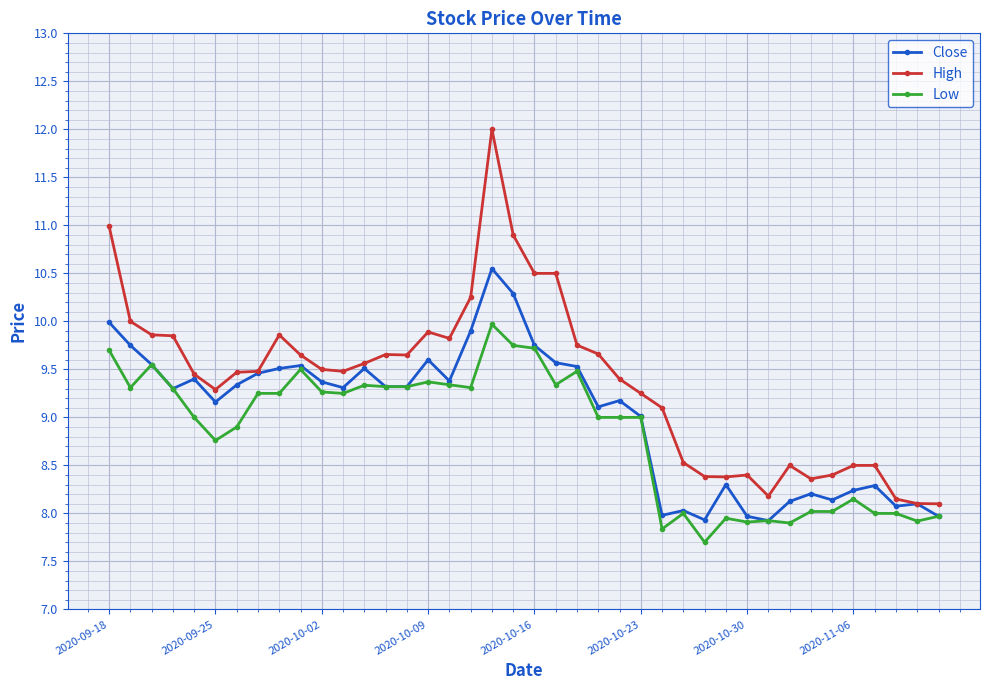

Which series has the widest spread of values?

High